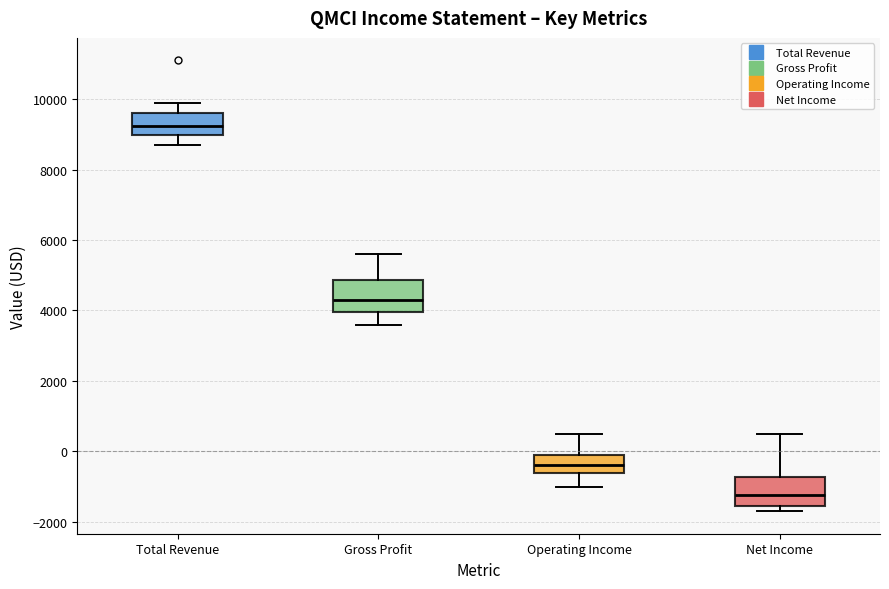

Which box has the highest median line?

Total Revenue